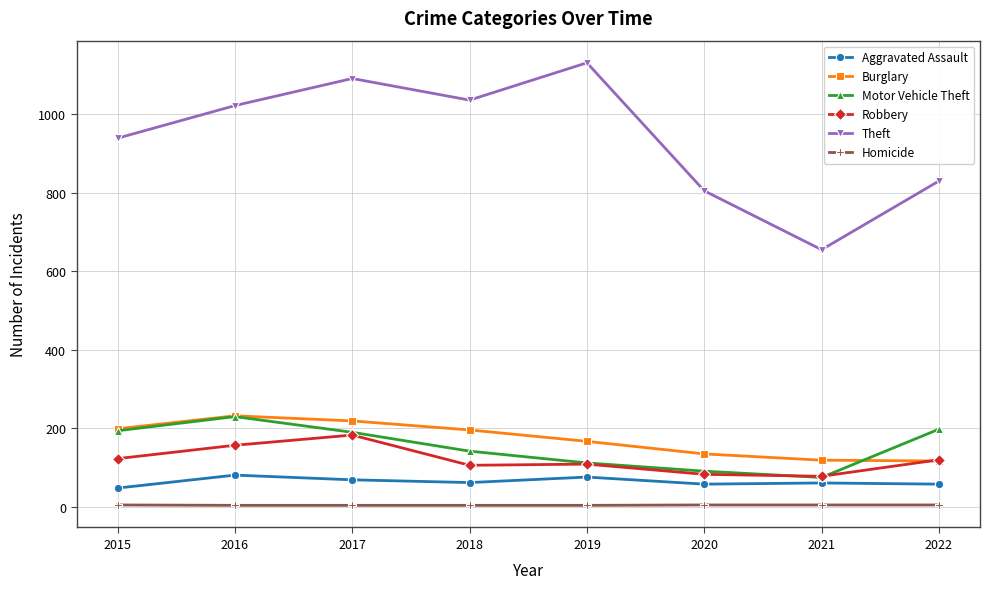

Read the Aggravated Assault value at 2019.

76